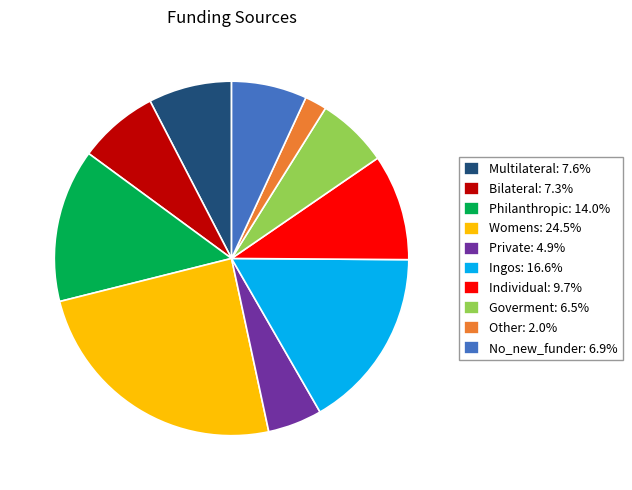

The Bilateral slice represents 7% of the pie. True or false?

True